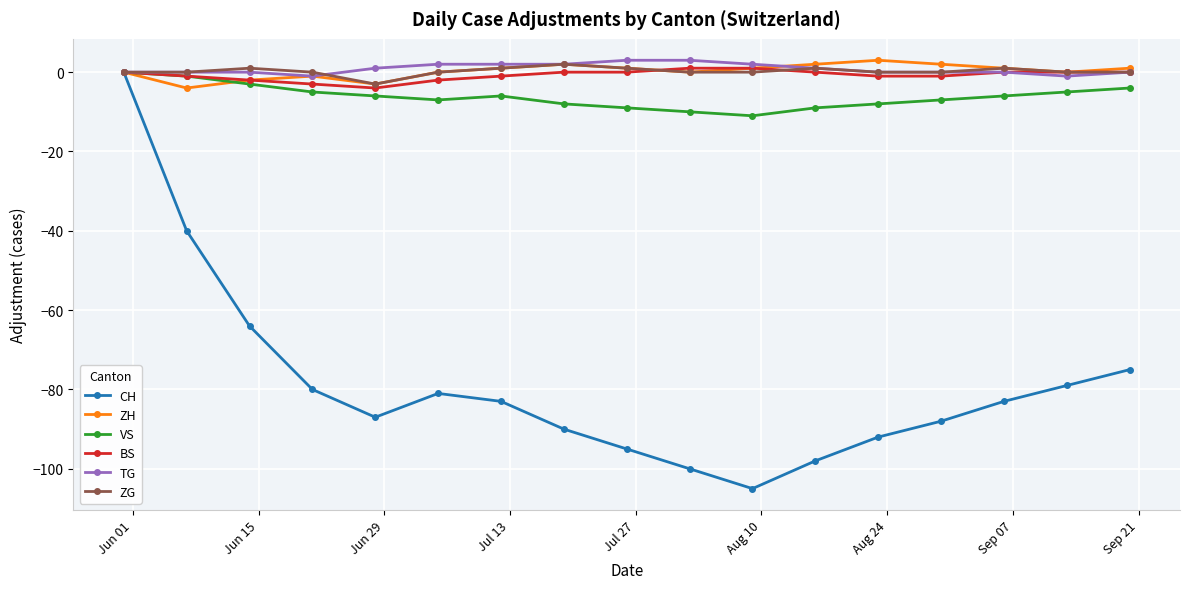

In CH, how many points are higher than both neighbors (excluding endpoints)?

1